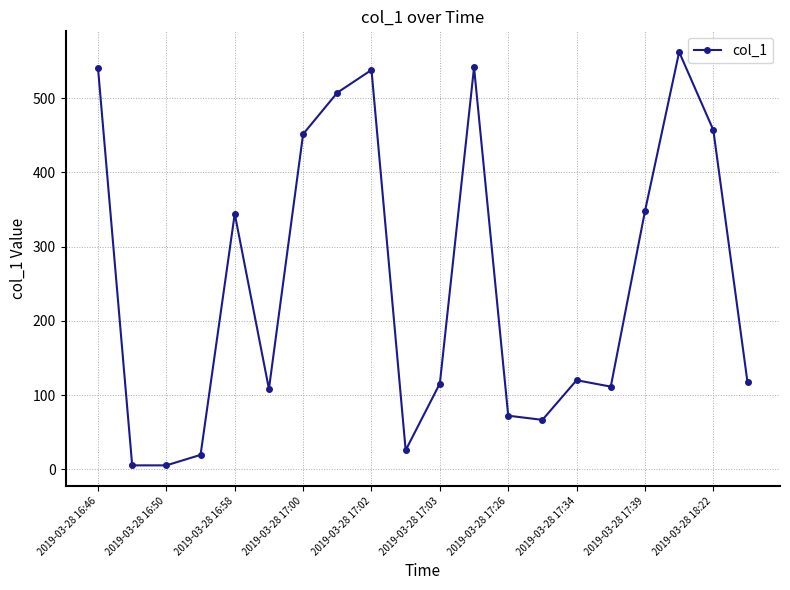

What is the average value?

252.9